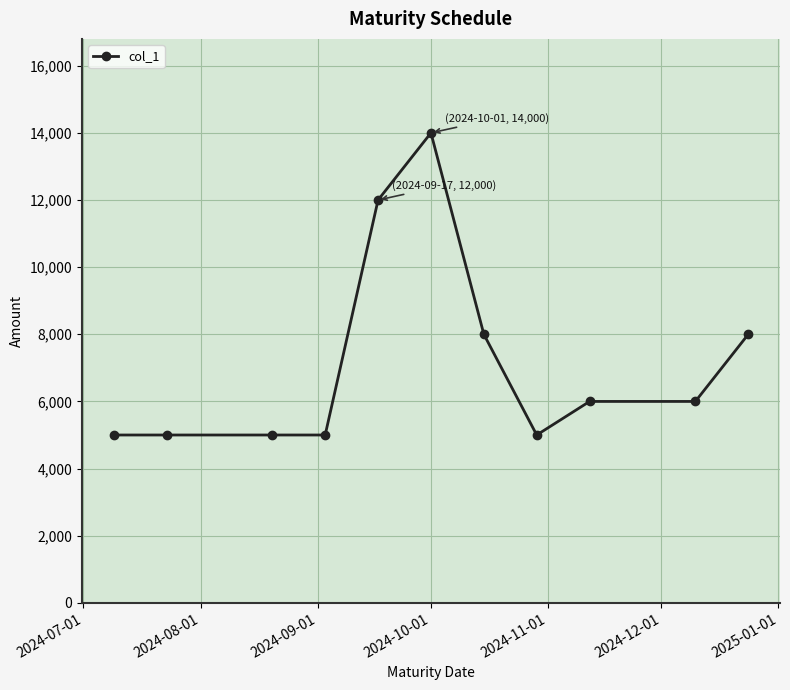

What is the greatest value displayed?

14000